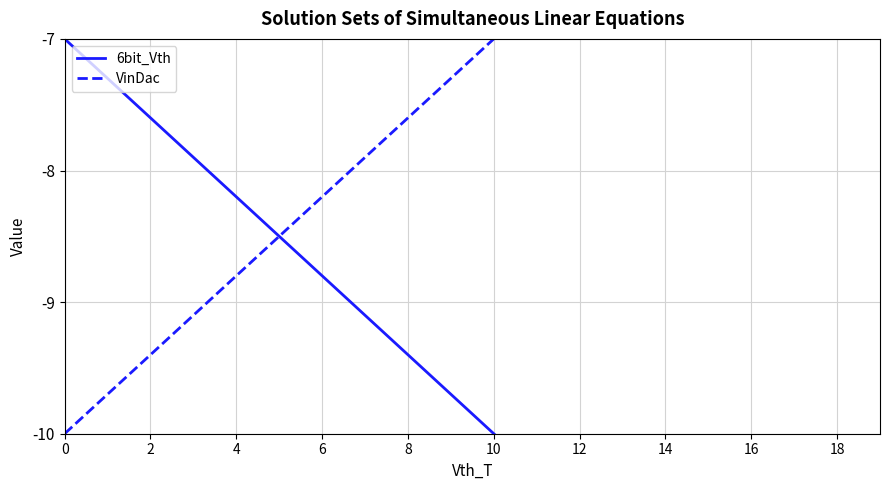

Does the chart display data point markers on the line(s)?

No